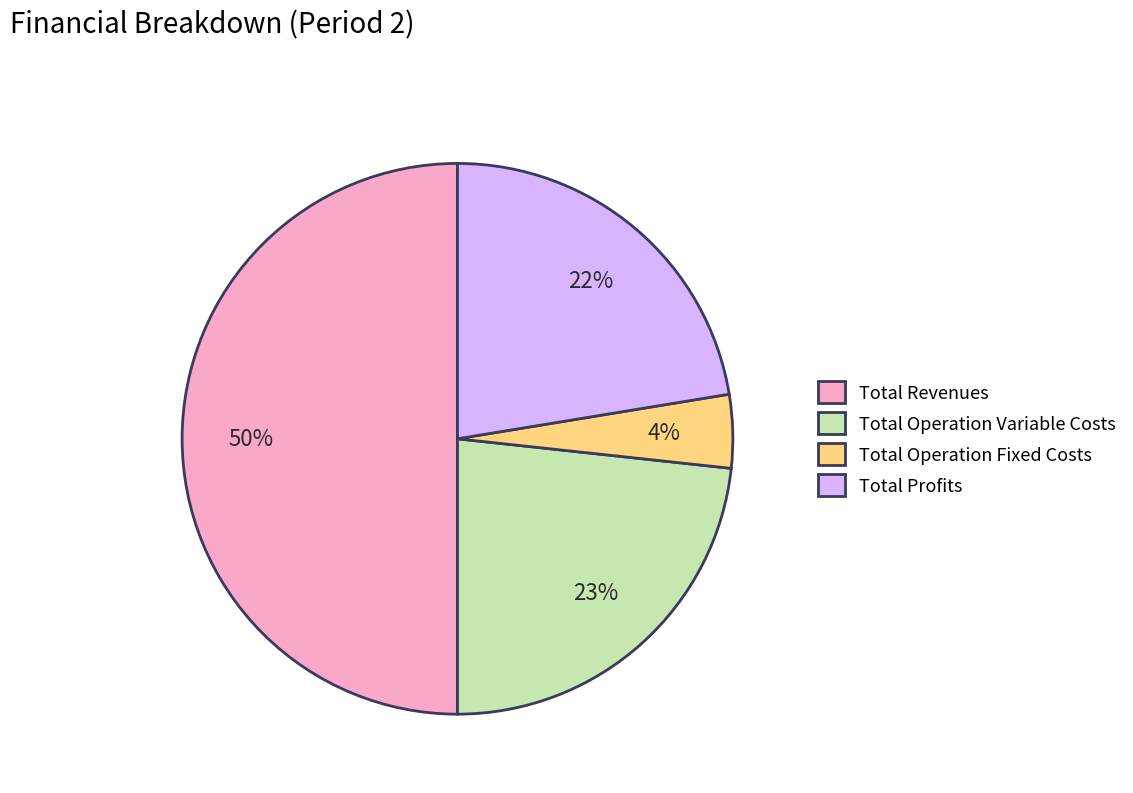

True or false: Total Operation Variable Costs accounts for 23% of the total.

True